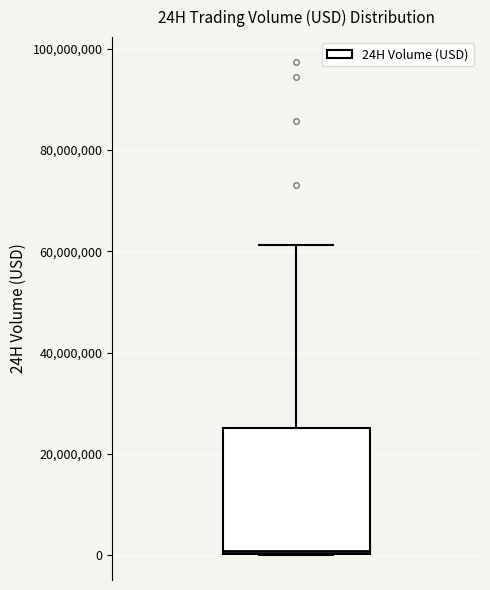

Read this box plot against the y-axis: the position of the median line, the range covered by the box, and the ends of both whiskers. The values are not printed on the chart, so give them approximately, as read against the axis.

median 0, box 0 to 26000000, whiskers 0 to 62000000